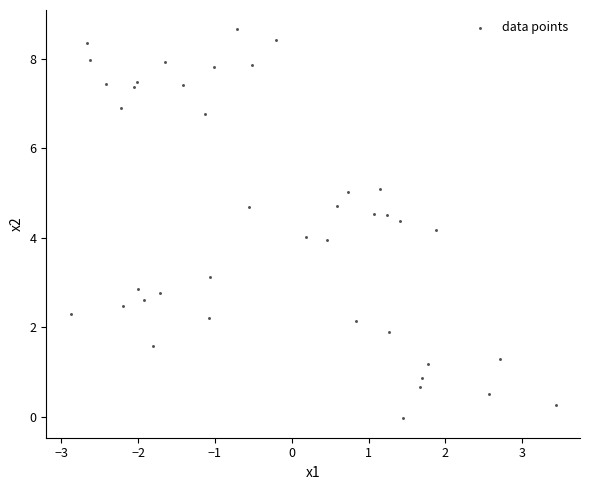

What is the range of Y values (max minus min)?

8.7